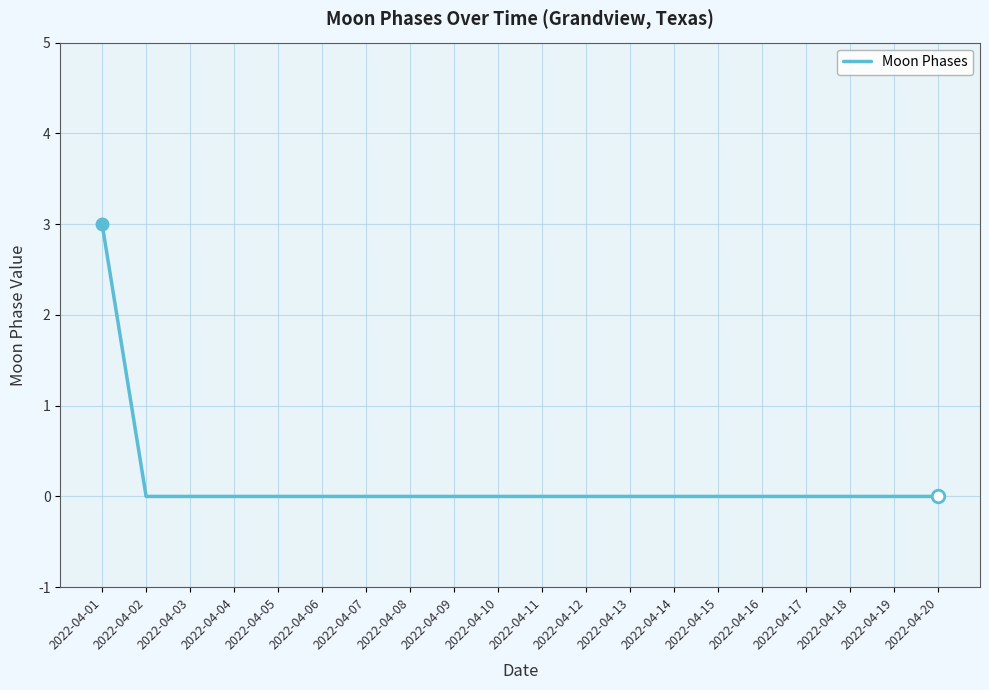

Is this an area chart (filled region under the line)?

No